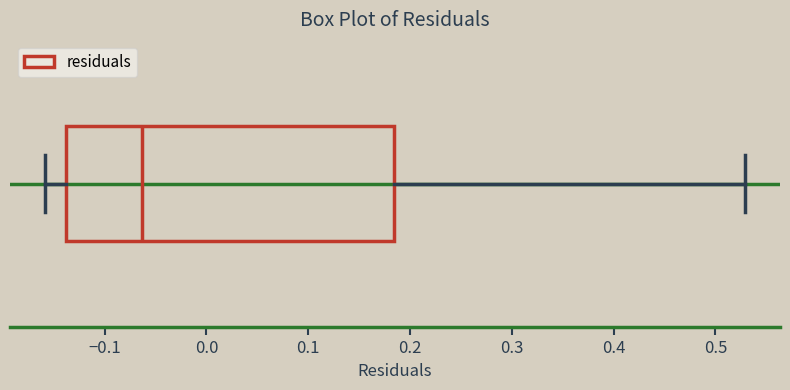

Read this box plot against the x-axis: the position of the median line, the range covered by the box, and the ends of both whiskers. The values are not printed on the chart, so give them approximately, as read against the axis.

median -0.06, box -0.14 to 0.18, whiskers -0.16 to 0.53